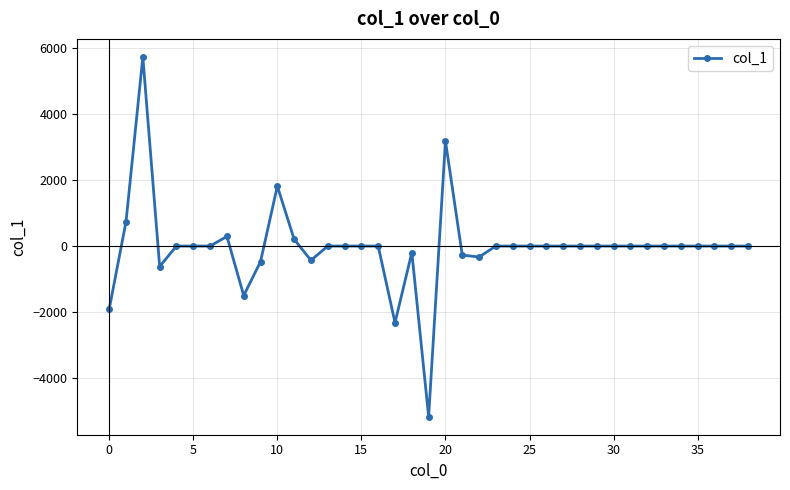

What is the difference between the maximum and minimum values?

10886.4